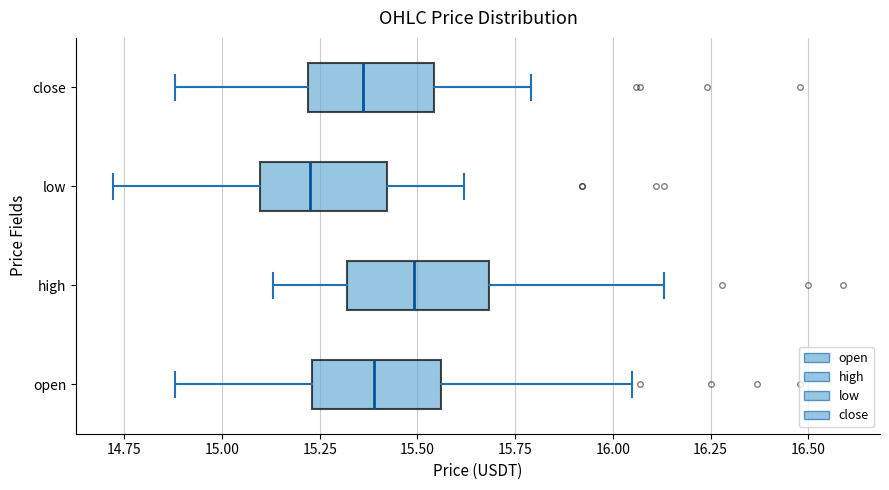

Where does the median line of the box for close sit on the x-axis? The values are not printed on the chart, so give them approximately, as read against the axis.

15.35